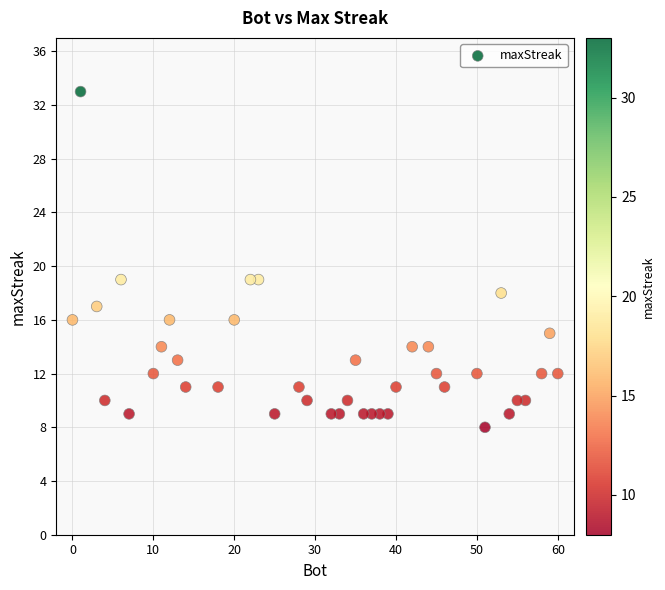

What is the range of Y values (max minus min)?

25